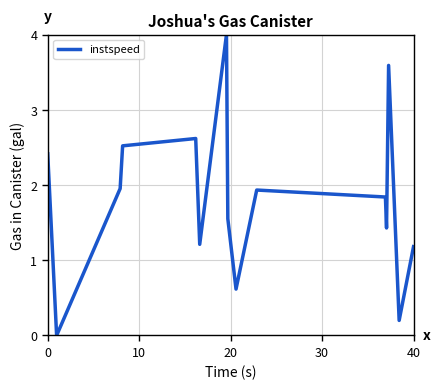

Does the chart display data point markers on the line(s)?

No